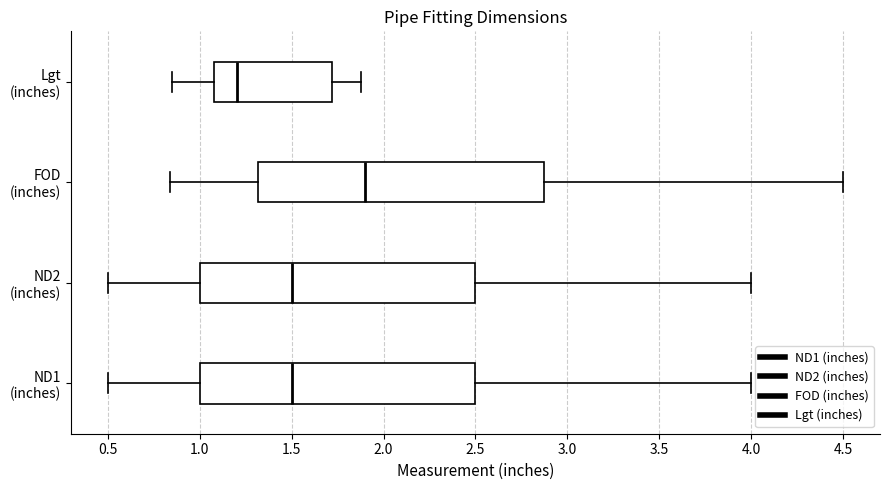

Reading bottom to top, read every box against the x-axis: the position of its median line, the range the box covers, and the ends of its whiskers. The values are not printed on the chart, so give them approximately, as read against the axis.

ND1 (inches): median 1.50, box 1.00 to 2.50, whiskers 0.50 to 4.00
ND2 (inches): median 1.50, box 1.00 to 2.50, whiskers 0.50 to 4.00
FOD (inches): median 1.90, box 1.30 to 2.90, whiskers 0.85 to 4.50
Lgt (inches): median 1.20, box 1.10 to 1.70, whiskers 0.85 to 1.90